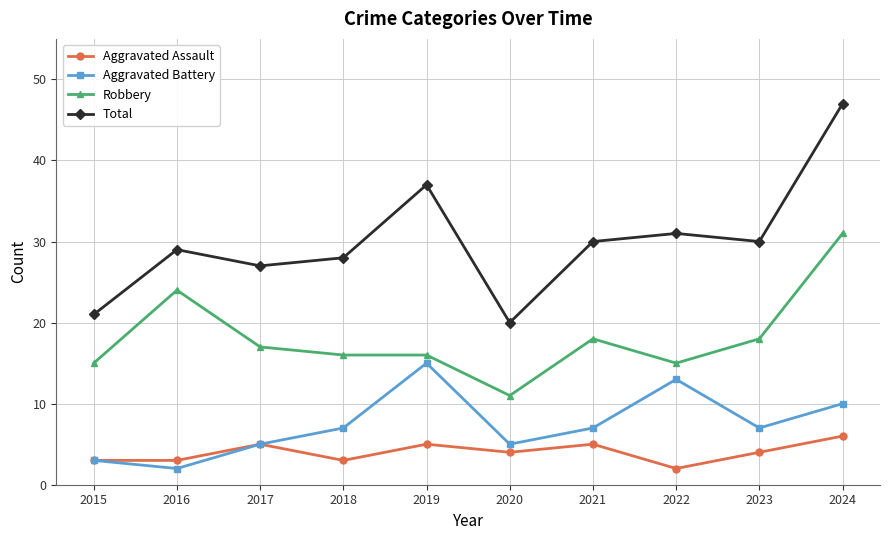

Does the chart have visible grid lines?

Yes